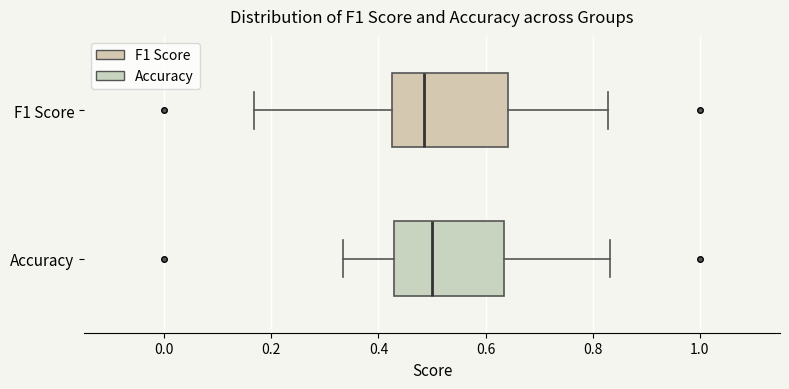

Reading bottom to top, read every box against the x-axis: the position of its median line, the range the box covers, and the ends of its whiskers. The values are not printed on the chart, so give them approximately, as read against the axis.

Accuracy: median 0.50, box 0.42 to 0.64, whiskers 0.34 to 0.84
F1 Score: median 0.48, box 0.42 to 0.64, whiskers 0.16 to 0.82